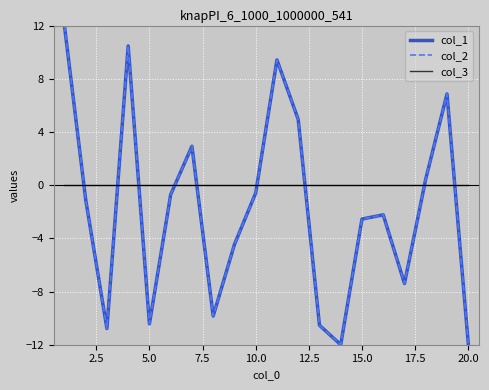

Which series ends up on top after the final intersection of col_3 and col_2?

col_3